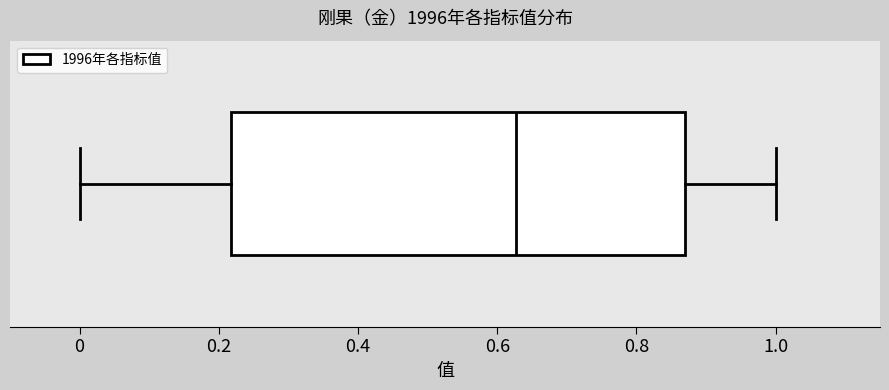

Where does the median line of the box sit on the x-axis? The values are not printed on the chart, so give them approximately, as read against the axis.

0.62